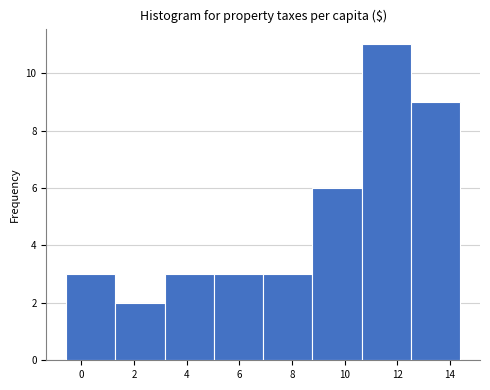

Reading left to right, transcribe this chart: for each bar, give the range it covers on the x-axis and its height. Neither the bar edges nor the heights are printed on the chart, so give them approximately, as read against the axes.

-0.6 to 1.2: 3
1.2 to 3.2: 2
3.2 to 5.0: 3
5.0 to 7.0: 3
7.0 to 8.8: 3
8.8 to 10.6: 6
10.6 to 12.6: 11
12.6 to 14.4: 9